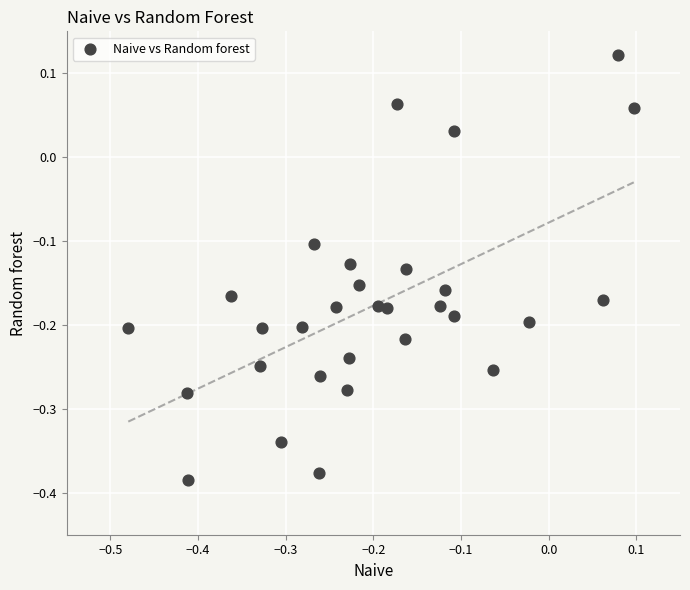

What is the range of Y values (max minus min)?

0.5